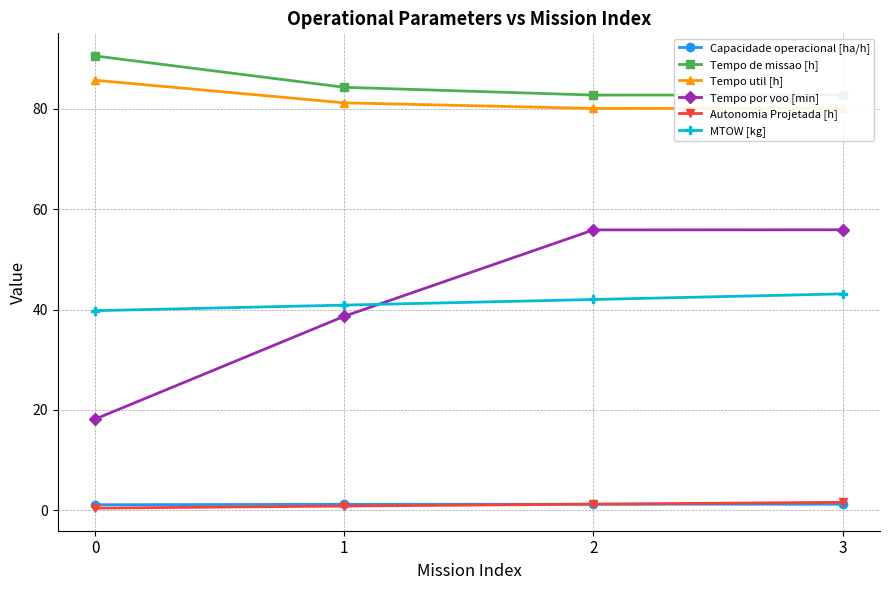

At how many categories does at least one series exceed 74?

4